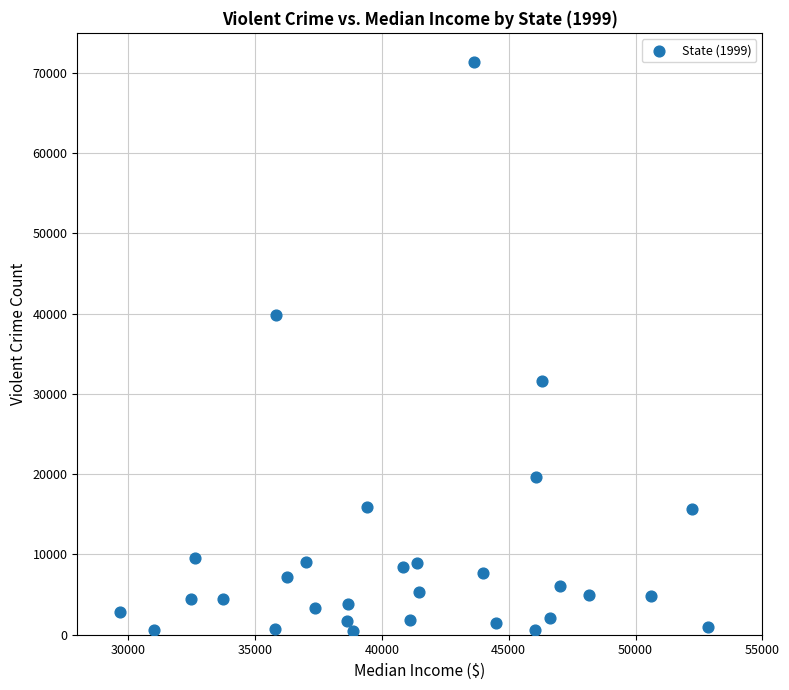

What is the range of Y values (max minus min)?

70900